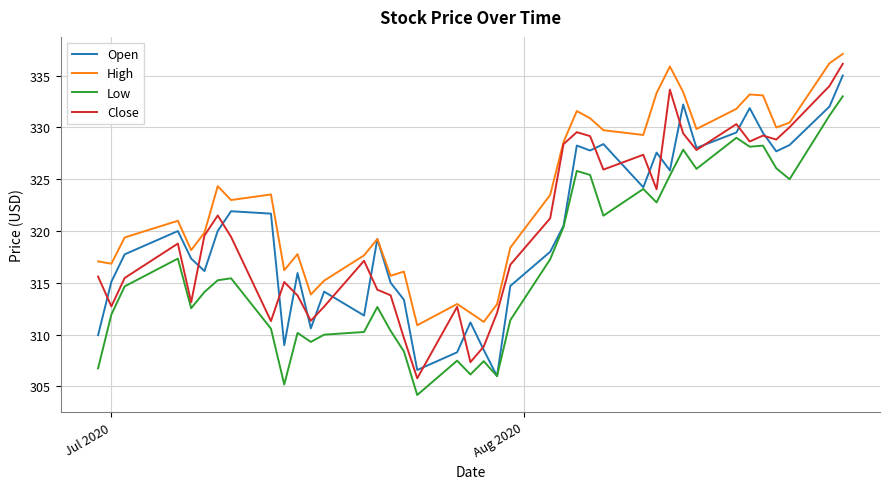

What is the maximum value shown in the chart?

337.1